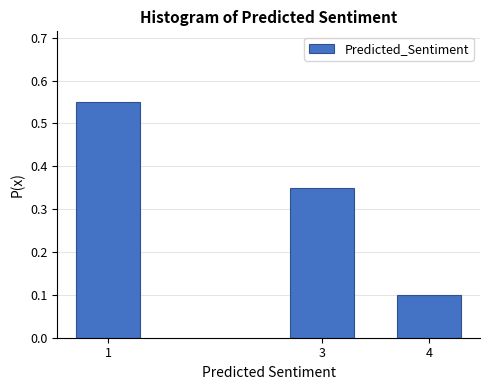

Which has a higher value, 3 or 4?

3